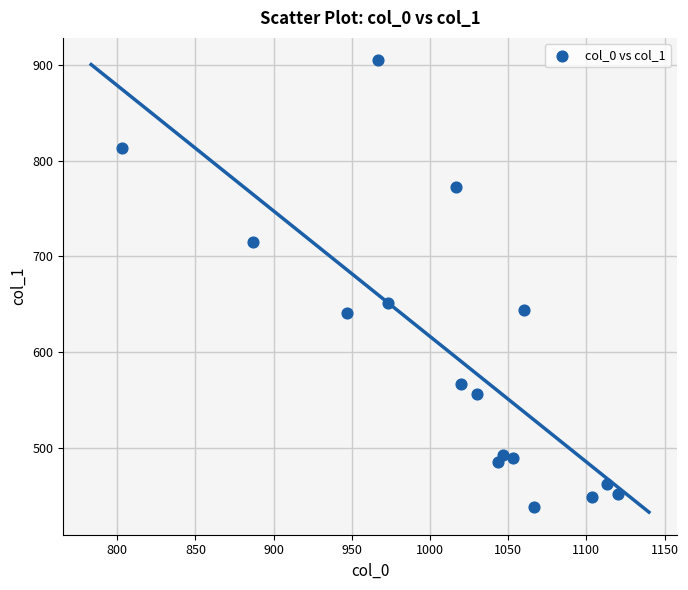

What is the range of X values (max minus min)?

316.7